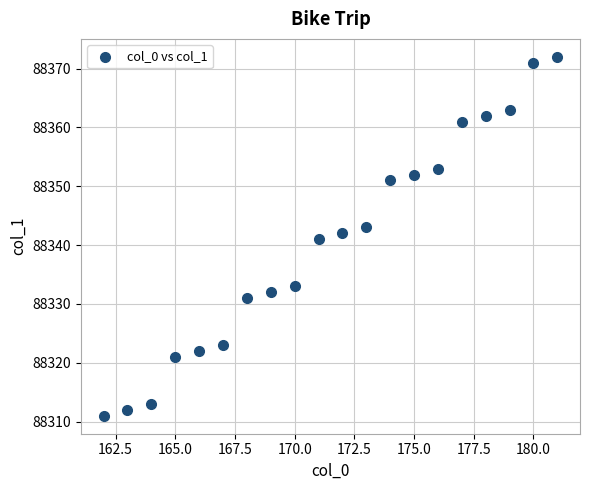

What is the range of Y values (max minus min)?

61